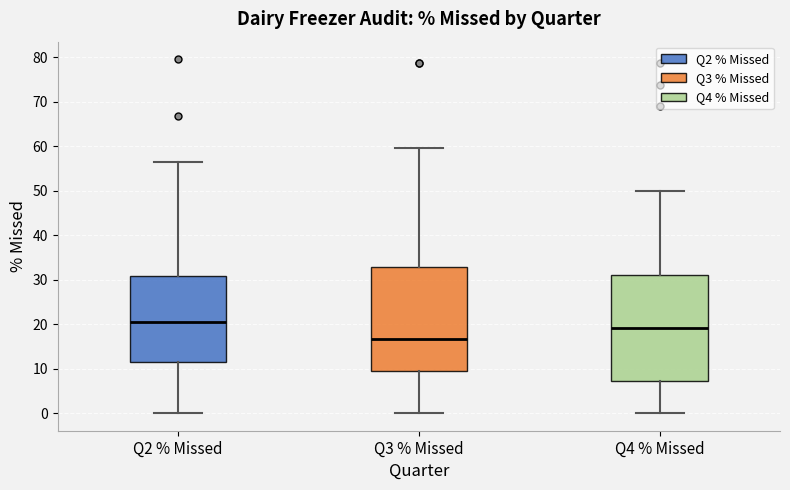

Where is the lower edge of the box for Q2 % Missed on the y-axis? The values are not printed on the chart, so give them approximately, as read against the axis.

12